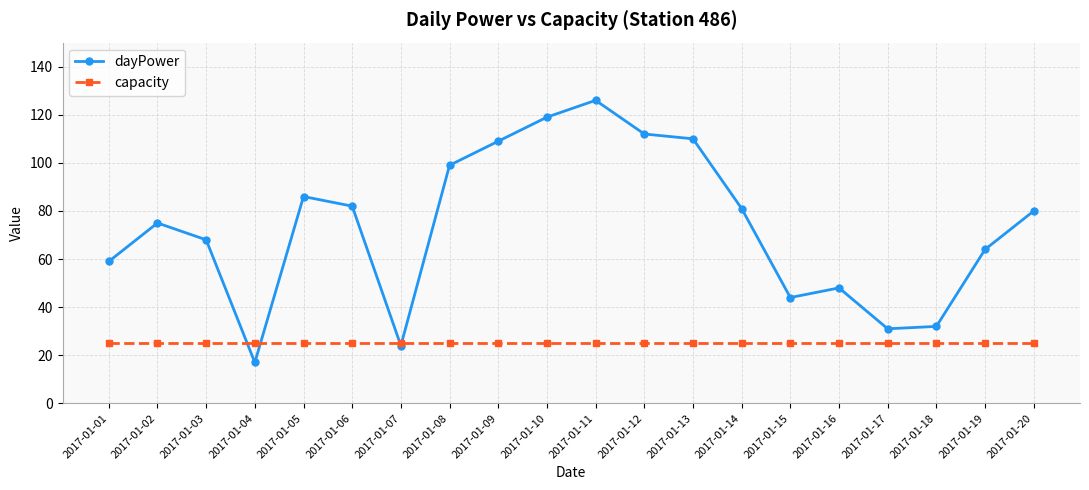

What is the greatest value displayed?

126